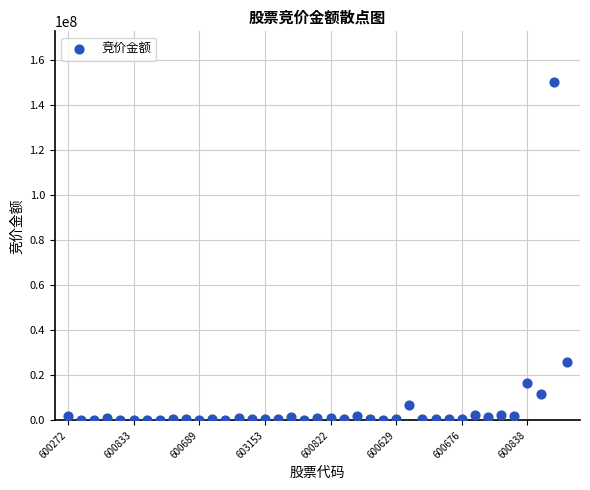

What Y value in the scatter plot is closest to 75116144?

25848822